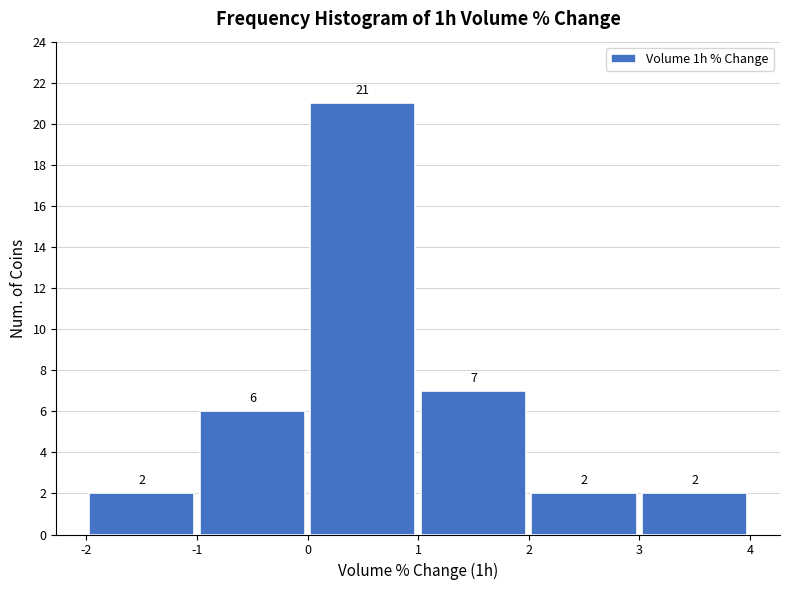

How tall is the bar that spans 2 to 3 on the x-axis?

2